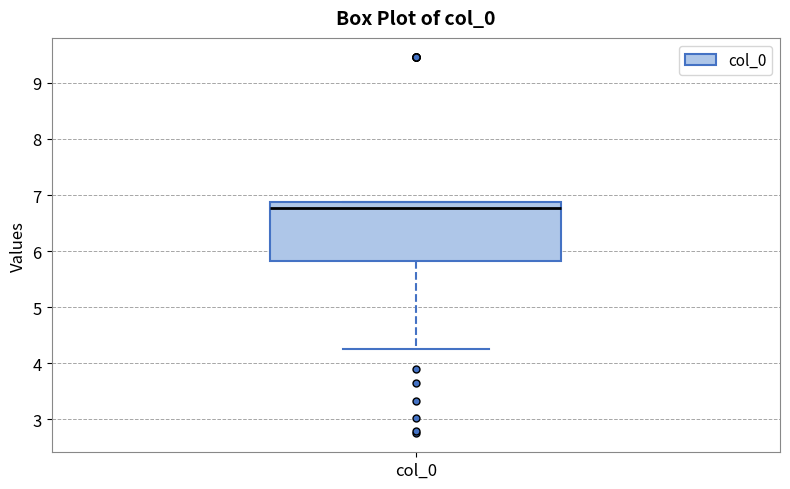

Where does the median line of the box for col_0 sit on the y-axis? The values are not printed on the chart, so give them approximately, as read against the axis.

6.8